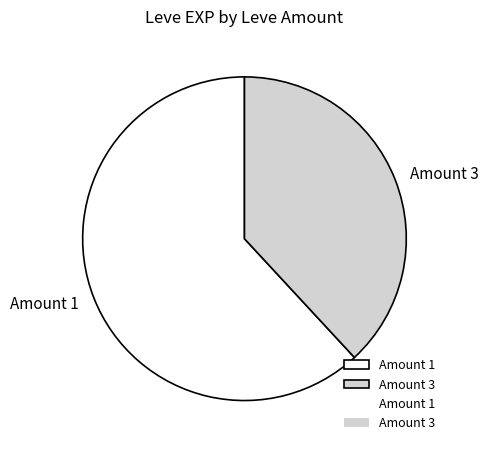

Does any single category account for the majority?

Yes